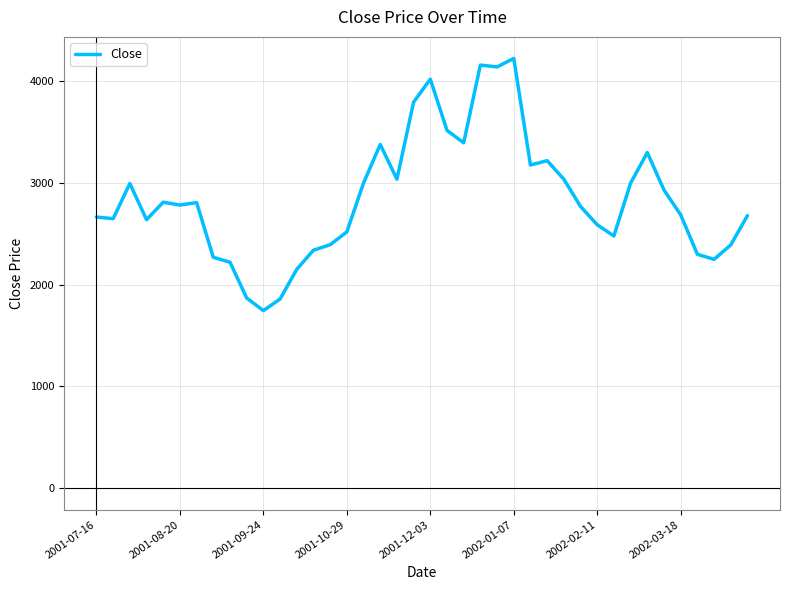

What is the greatest value displayed?

4226